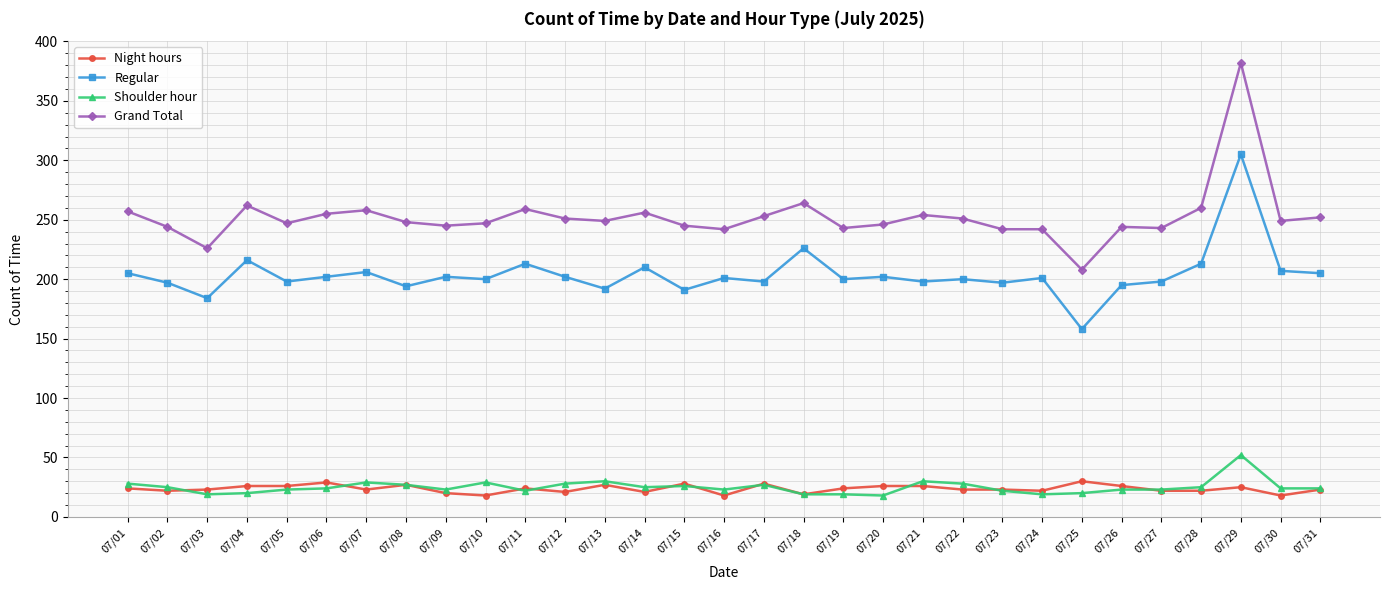

True or false: Shoulder hour has more than 2 points higher than both neighbors.

True